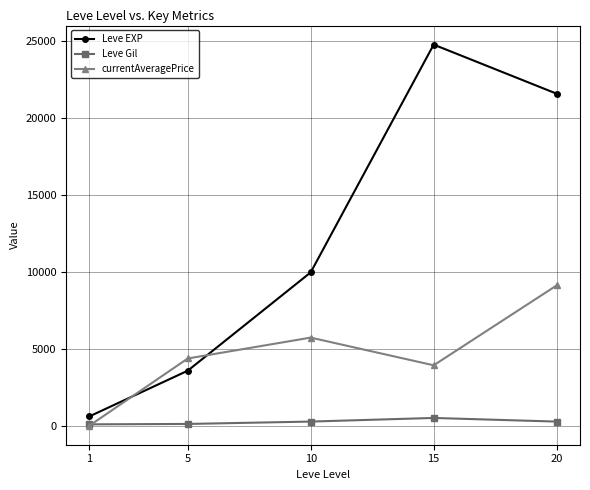

What are all the series names shown in the legend?

Leve EXP, Leve Gil, currentAveragePrice